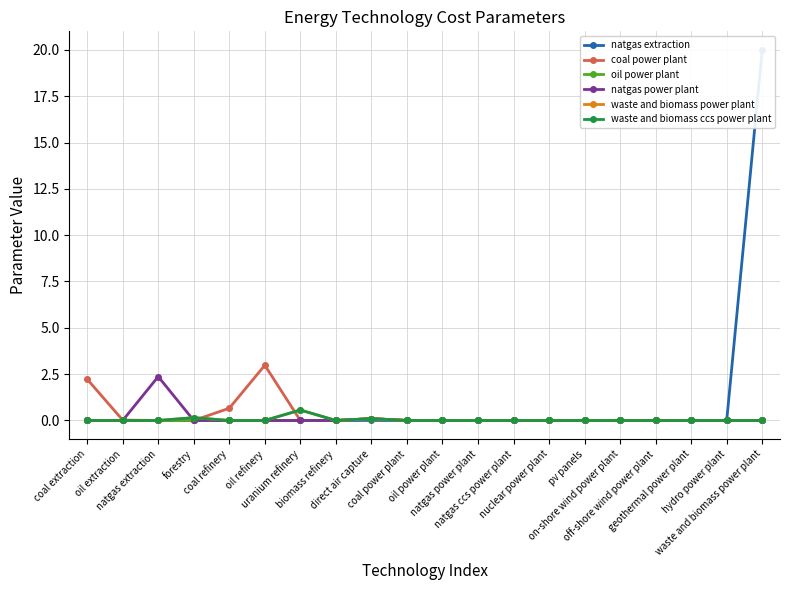

Reading left to right, extract all data points from this chart.

natgas extraction: coal extraction=0.0	oil extraction=0.0	natgas extraction=0.0	forestry=0.0	coal refinery=0.0	oil refinery=0.0	uranium refinery=0.0	biomass refinery=0.0	direct air capture=0.0	coal power plant=0.0	oil power plant=0.0	natgas power plant=0.0	natgas ccs power plant=0.0	nuclear power plant=0.0	pv panels=0.0	on-shore wind power plant=0.0	off-shore wind power plant=0.0	geothermal power plant=0.0	hydro power plant=0.0	waste and biomass power plant=20.0
coal power plant: coal extraction=2.2	oil extraction=0.0	natgas extraction=0.0	forestry=0.0	coal refinery=0.7	oil refinery=3.0	uranium refinery=0.0	biomass refinery=0.0	direct air capture=0.1	coal power plant=0.0	oil power plant=0.0	natgas power plant=0.0	natgas ccs power plant=0.0	nuclear power plant=0.0	pv panels=0.0	on-shore wind power plant=0.0	off-shore wind power plant=0.0	geothermal power plant=0.0	hydro power plant=0.0	waste and biomass power plant=0.0
oil power plant: coal extraction=0.0	oil extraction=0.0	natgas extraction=0.0	forestry=0.0	coal refinery=0.0	oil refinery=0.0	uranium refinery=0.0	biomass refinery=0.0	direct air capture=0.1	coal power plant=0.0	oil power plant=0.0	natgas power plant=0.0	natgas ccs power plant=0.0	nuclear power plant=0.0	pv panels=0.0	on-shore wind power plant=0.0	off-shore wind power plant=0.0	geothermal power plant=0.0	hydro power plant=0.0	waste and biomass power plant=0.0
natgas power plant: coal extraction=0.0	oil extraction=0.0	natgas extraction=2.4	forestry=0.0	coal refinery=0.0	oil refinery=0.0	uranium refinery=0.0	biomass refinery=0.0	direct air capture=0.1	coal power plant=0.0	oil power plant=0.0	natgas power plant=0.0	natgas ccs power plant=0.0	nuclear power plant=0.0	pv panels=0.0	on-shore wind power plant=0.0	off-shore wind power plant=0.0	geothermal power plant=0.0	hydro power plant=0.0	waste and biomass power plant=0.0
waste and biomass power plant: coal extraction=0.0	oil extraction=0.0	natgas extraction=0.0	forestry=0.2	coal refinery=0.0	oil refinery=0.0	uranium refinery=0.6	biomass refinery=0.0	direct air capture=0.1	coal power plant=0.0	oil power plant=0.0	natgas power plant=0.0	natgas ccs power plant=0.0	nuclear power plant=0.0	pv panels=0.0	on-shore wind power plant=0.0	off-shore wind power plant=0.0	geothermal power plant=0.0	hydro power plant=0.0	waste and biomass power plant=0.0
waste and biomass ccs power plant: coal extraction=0.0	oil extraction=0.0	natgas extraction=0.0	forestry=0.2	coal refinery=0.0	oil refinery=0.0	uranium refinery=0.6	biomass refinery=0.0	direct air capture=0.1	coal power plant=0.0	oil power plant=0.0	natgas power plant=0.0	natgas ccs power plant=0.0	nuclear power plant=0.0	pv panels=0.0	on-shore wind power plant=0.0	off-shore wind power plant=0.0	geothermal power plant=0.0	hydro power plant=0.0	waste and biomass power plant=0.0